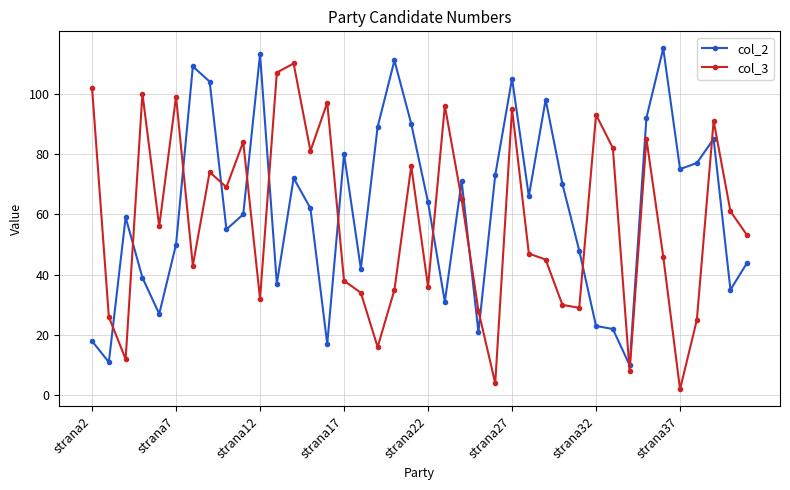

How many distinct data groups are displayed?

2